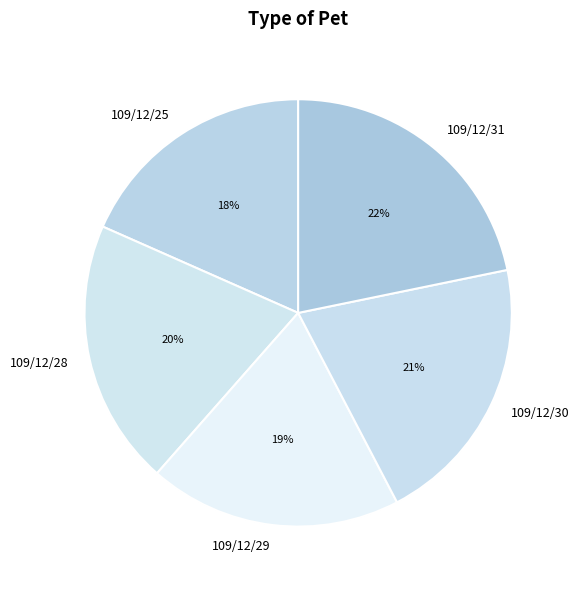

What percentage is the 109/12/28 slice, to the nearest percent?

20%